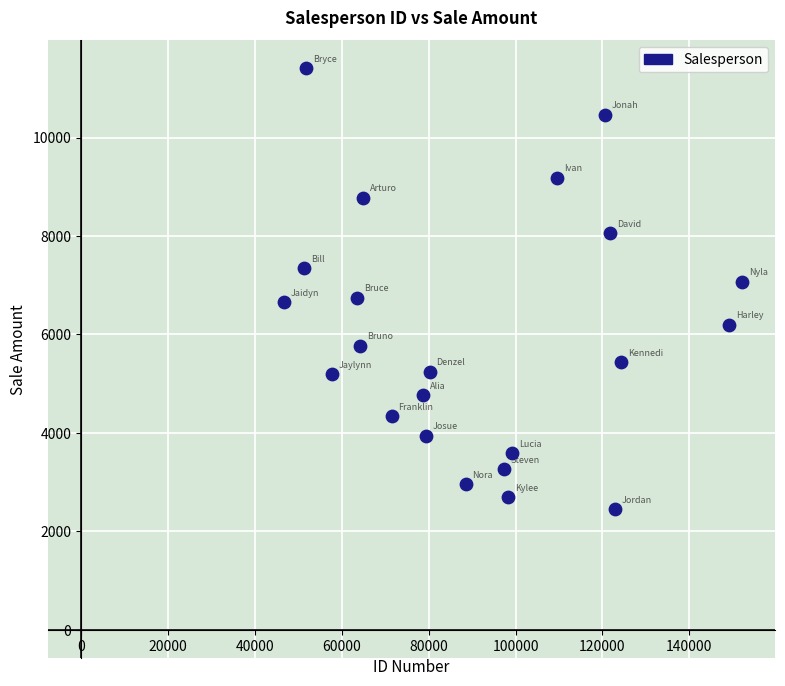

What is the range of Y values (max minus min)?

8959.4